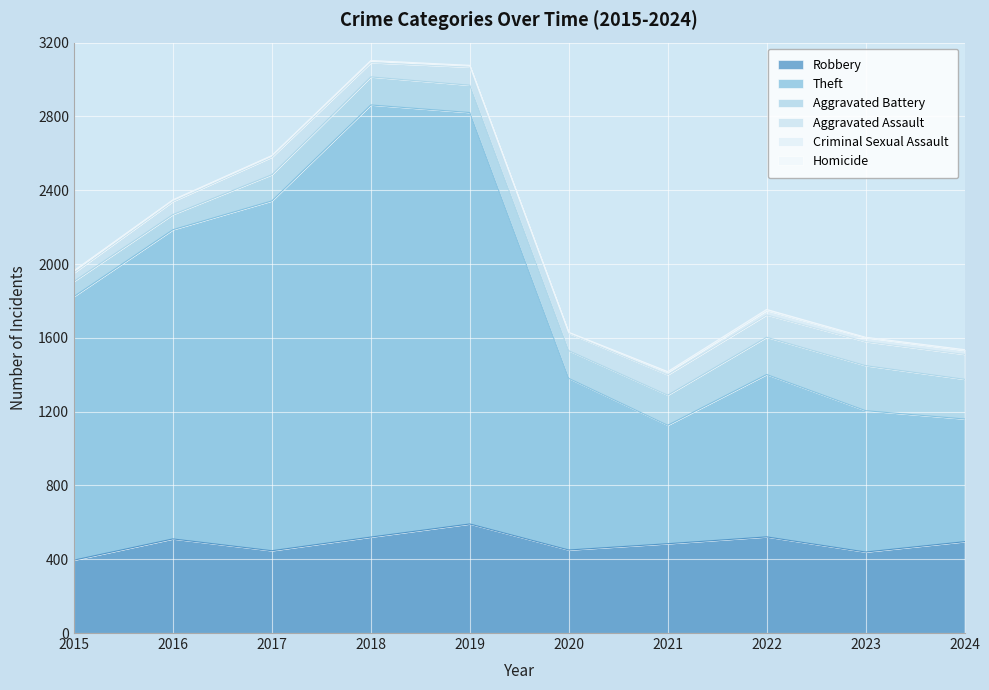

At which category does the chart reach its minimum across all series?

2015